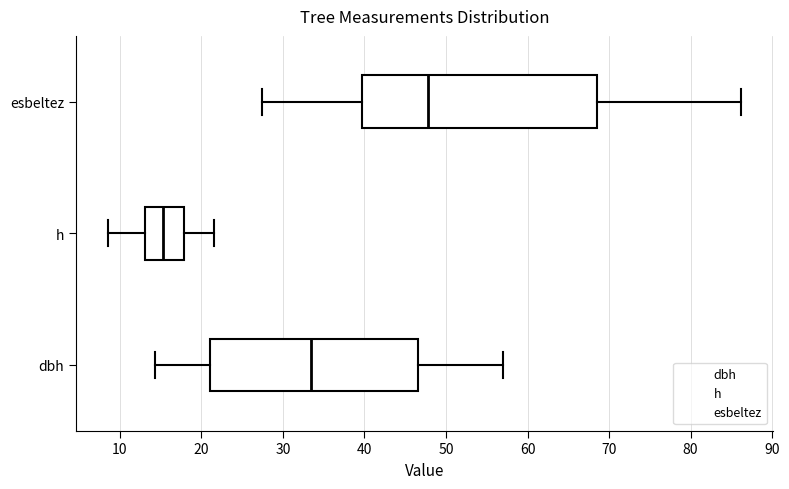

Which box is the widest, from its left edge to its right edge?

esbeltez